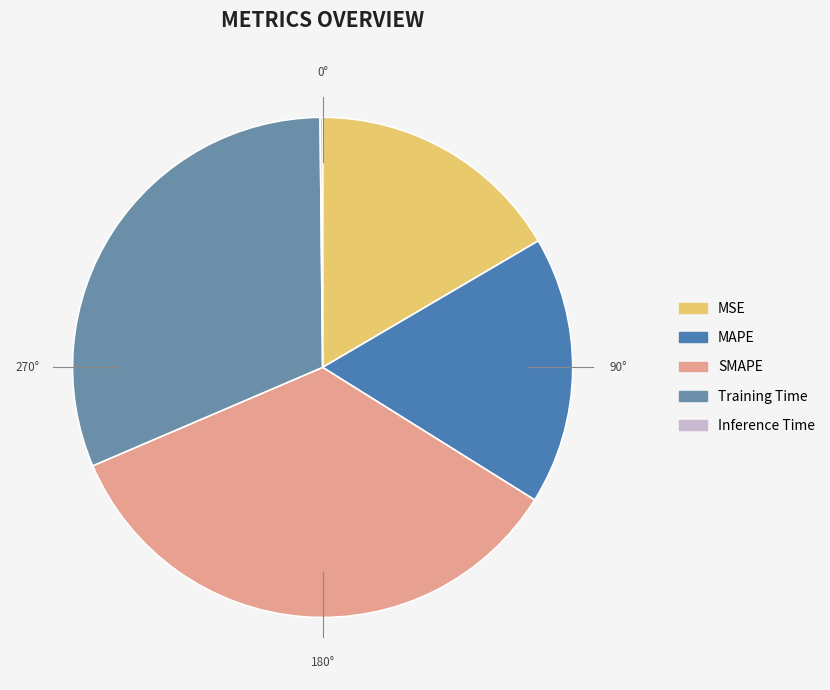

To the nearest percent, what percentage of the pie is SMAPE?

35%